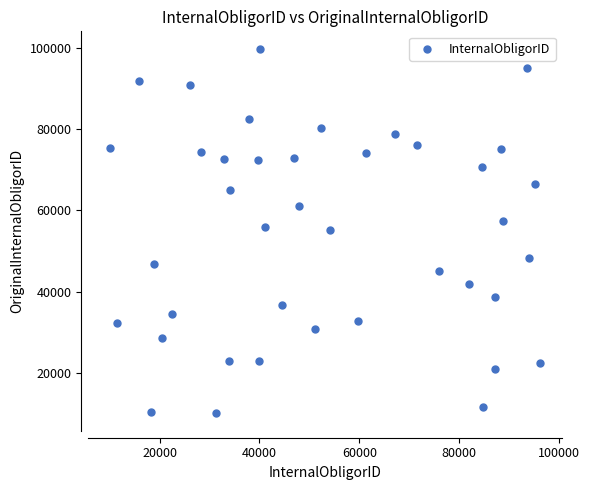

What is the range of X values (max minus min)?

86268